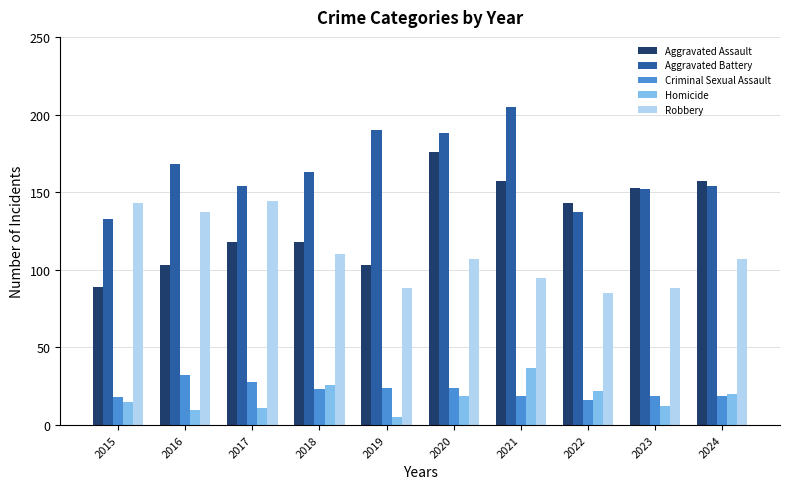

Reading left to right, transcribe all the data shown in this chart.

Aggravated Assault: 89	103	118	118	103	176	157	143	153	157
Aggravated Battery: 133	168	154	163	190	188	205	137	152	154
Criminal Sexual Assault: 18	32	28	23	24	24	19	16	19	19
Homicide: 15	10	11	26	5	19	37	22	12	20
Robbery: 143	137	144	110	88	107	95	85	88	107